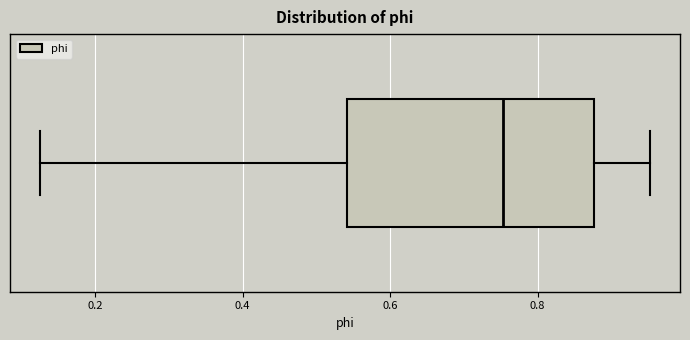

Read this box plot against the x-axis: the position of the median line, the range covered by the box, and the ends of both whiskers. The values are not printed on the chart, so give them approximately, as read against the axis.

median 0.76, box 0.54 to 0.88, whiskers 0.12 to 0.96